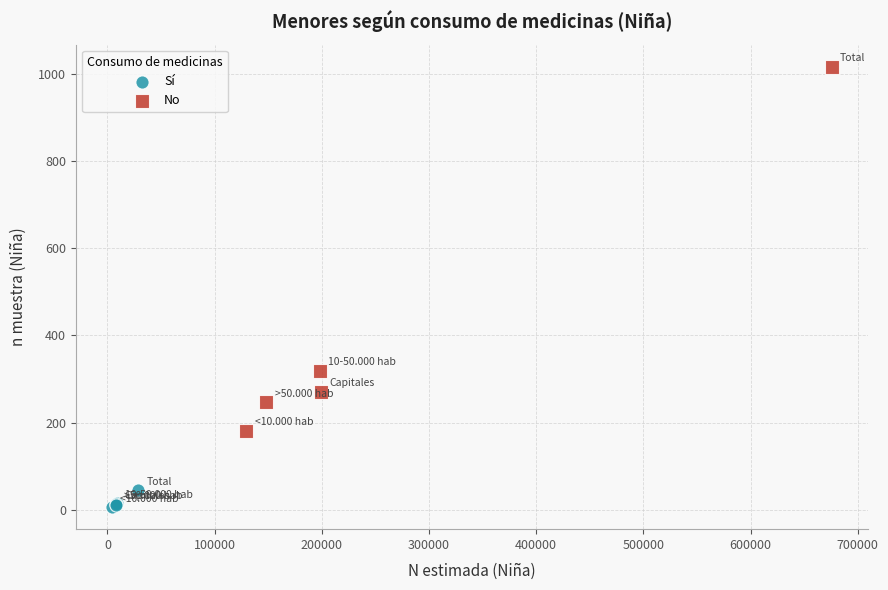

Which series contains the lowest Y value?

Sí